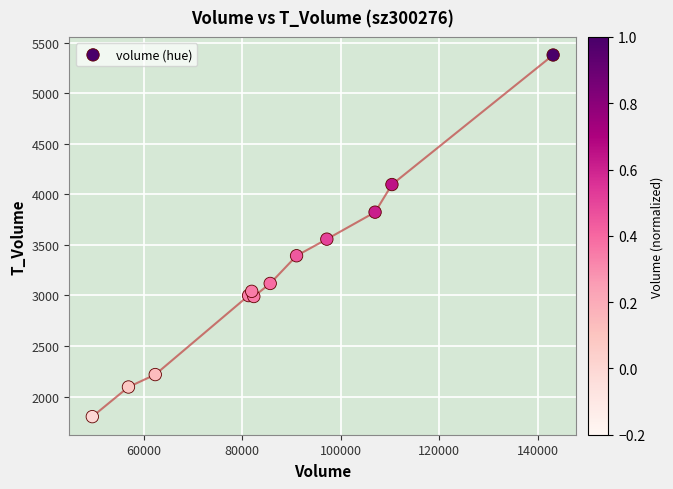

What is the range of X values (max minus min)?

93609